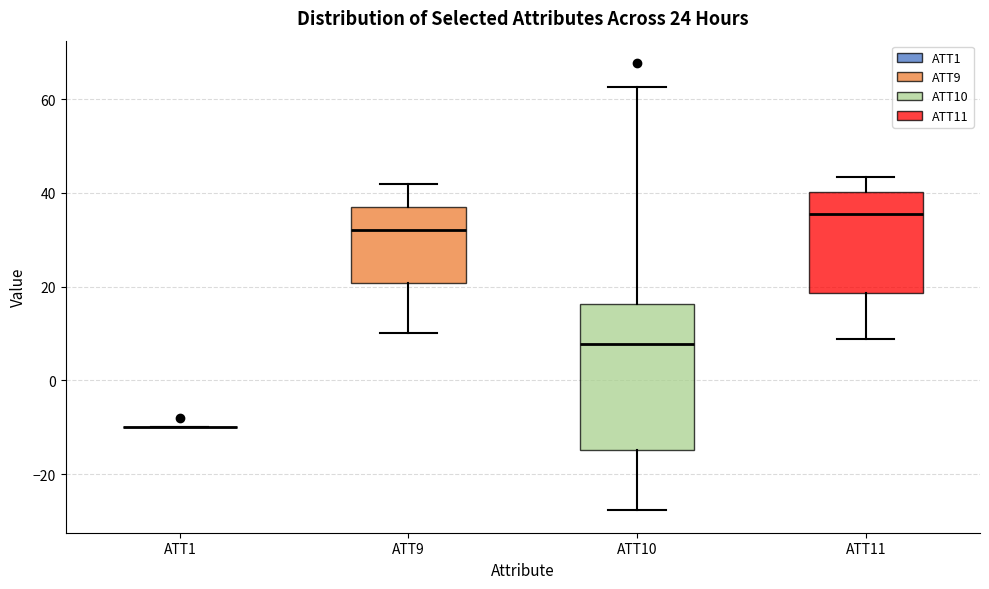

Comparing the boxes themselves (not the whiskers), which one is the tallest?

ATT10